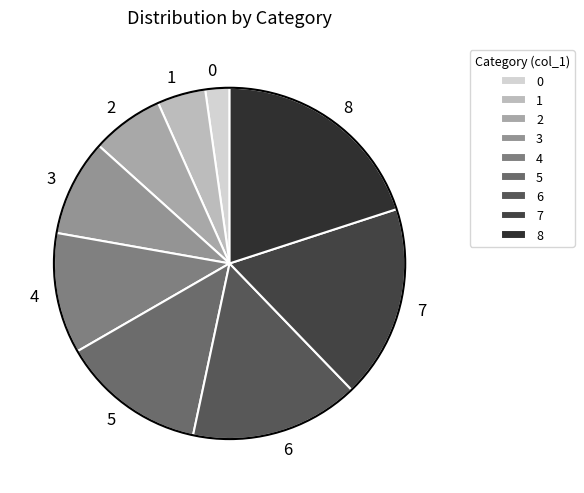

Rank the categories by value from lowest to highest.

0, 1, 2, 3, 4, 5, 6, 7, 8